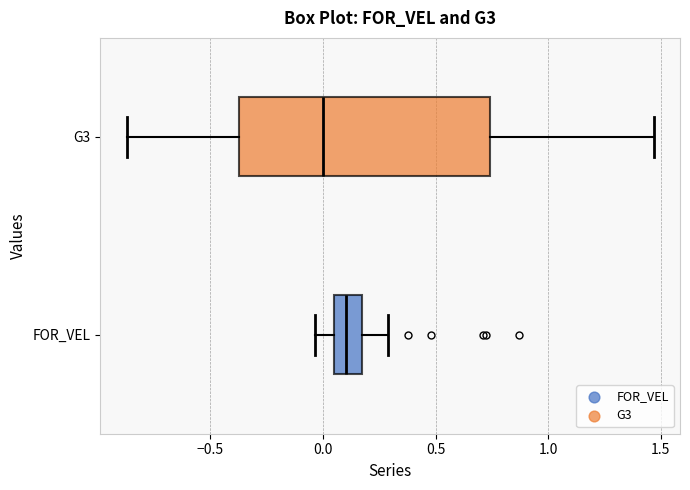

Reading bottom to top, read every box against the x-axis: the position of its median line, the range the box covers, and the ends of its whiskers. The values are not printed on the chart, so give them approximately, as read against the axis.

FOR_VEL: median 0.10, box 0.05 to 0.15, whiskers -0.05 to 0.30
G3: median 0.00, box -0.35 to 0.75, whiskers -0.85 to 1.45